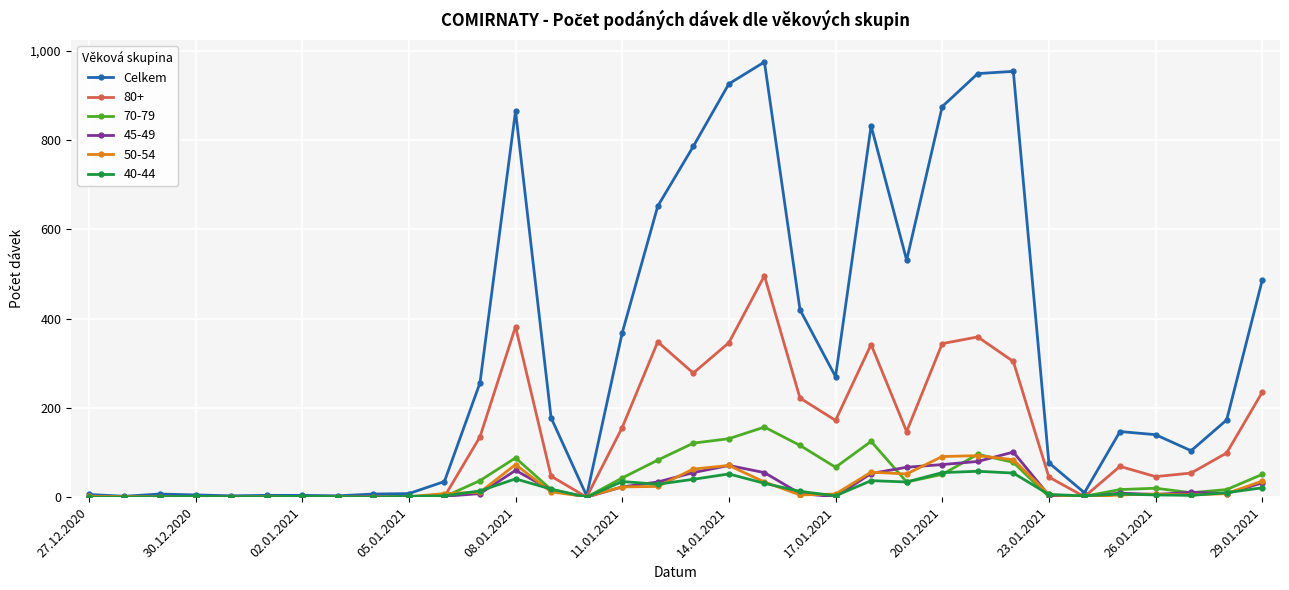

How many data points does each series have?

34